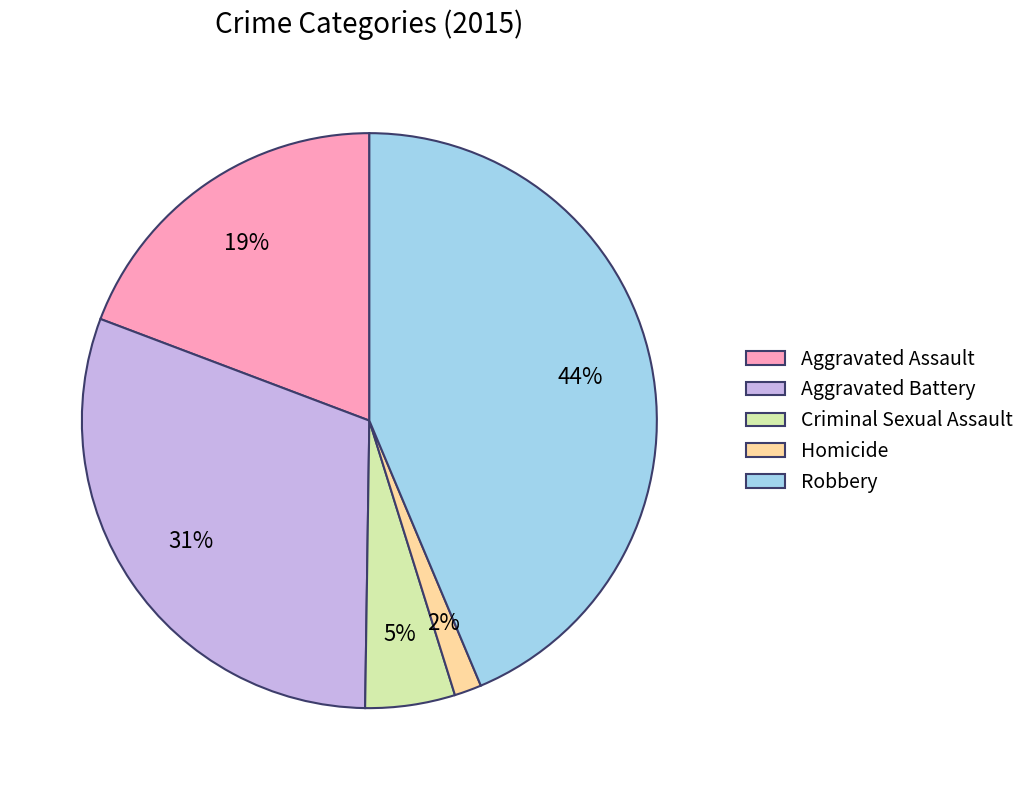

To the nearest percent, what is the average slice percentage?

20%